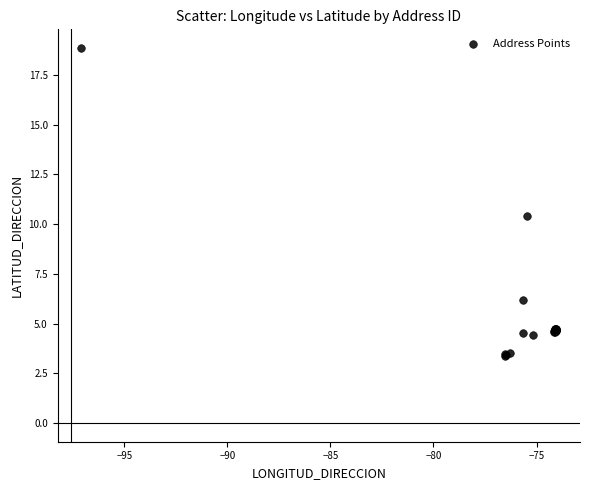

What Y value in the scatter plot is closest to 11?

10.4